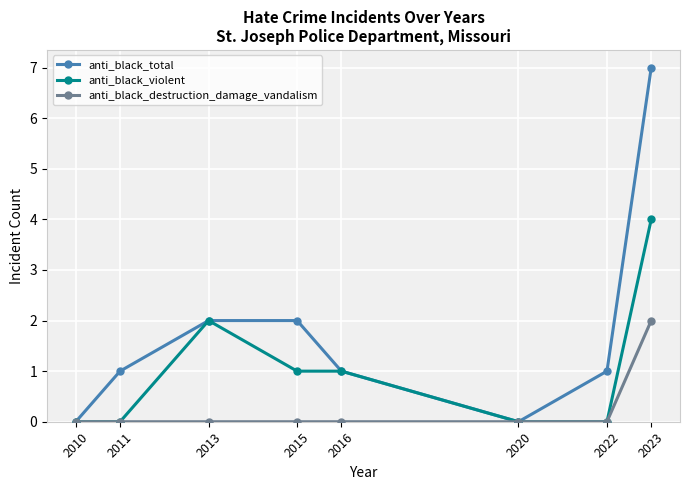

Which series has the largest range (max minus min)?

anti_black_total